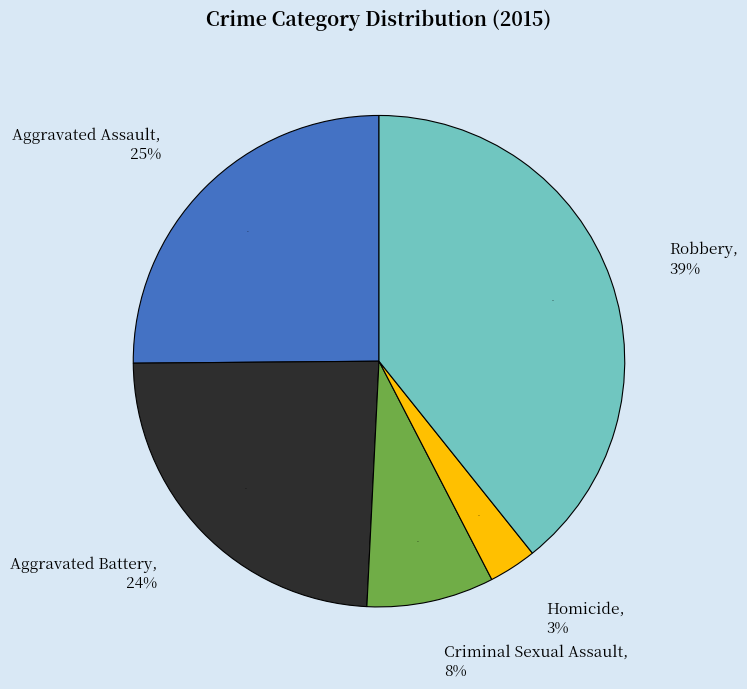

How many segments does this pie chart have?

5